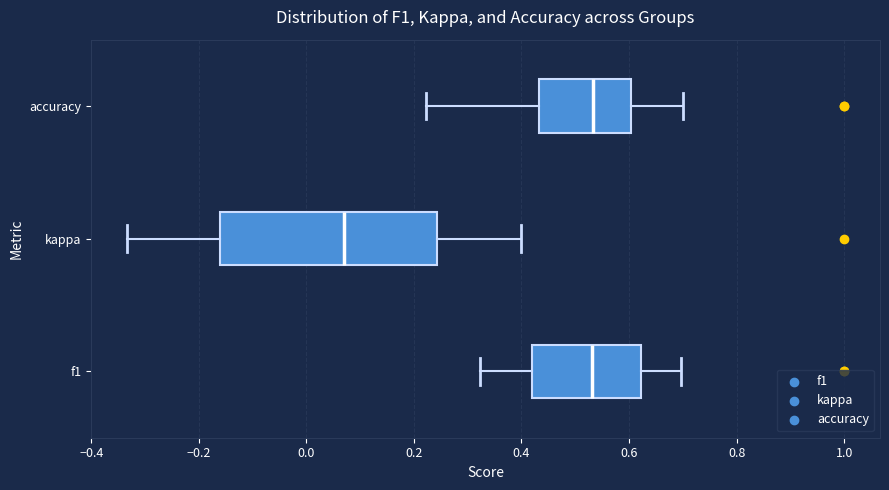

Comparing the boxes themselves (not the whiskers), which one is the widest?

kappa